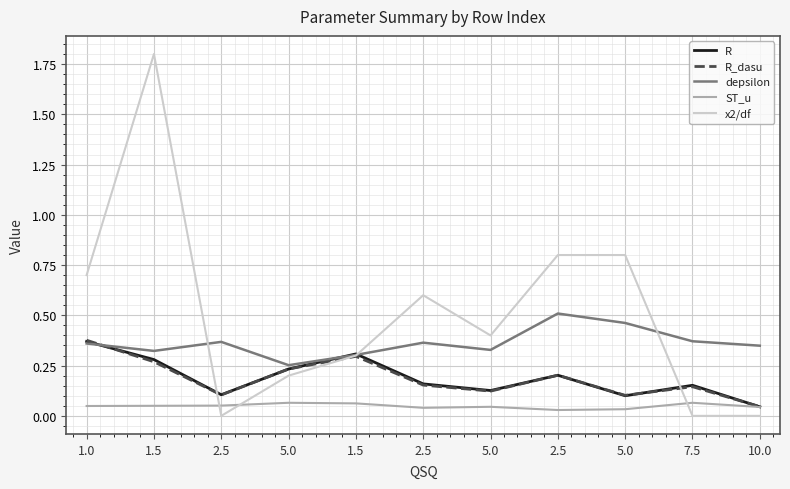

What are all the series names shown in the legend?

R, R_dasu, depsilon, ST_u, x2/df